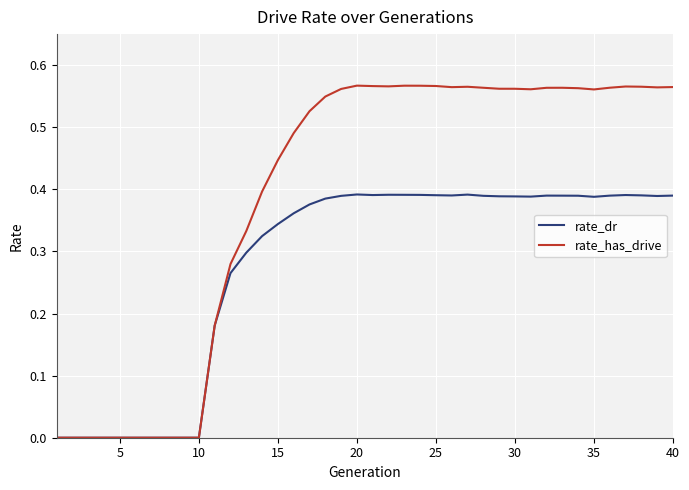

Which series has the largest total across all categories?

rate_has_drive